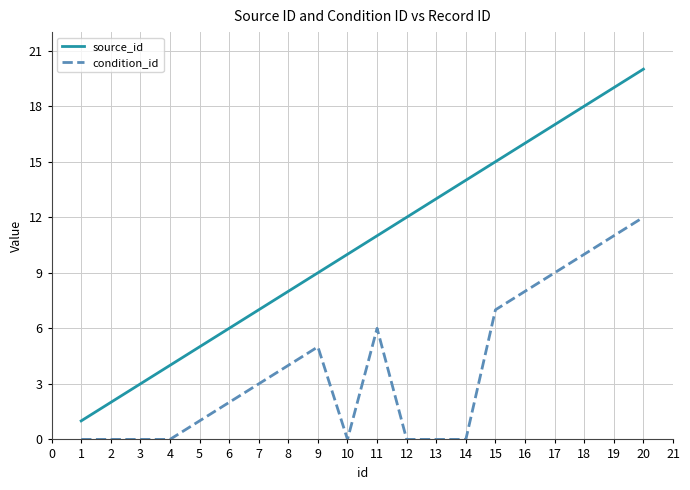

Which series changed the most between 5 and 17?

source_id